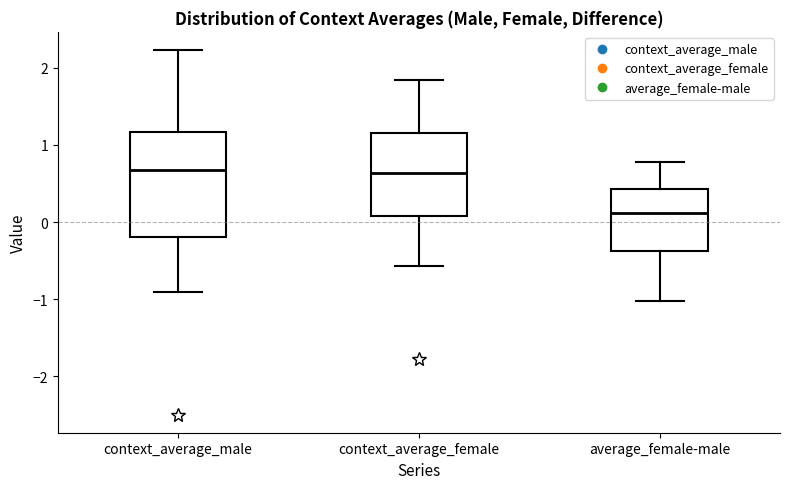

Which box is the tallest, from its lower edge to its upper edge?

context_average_male